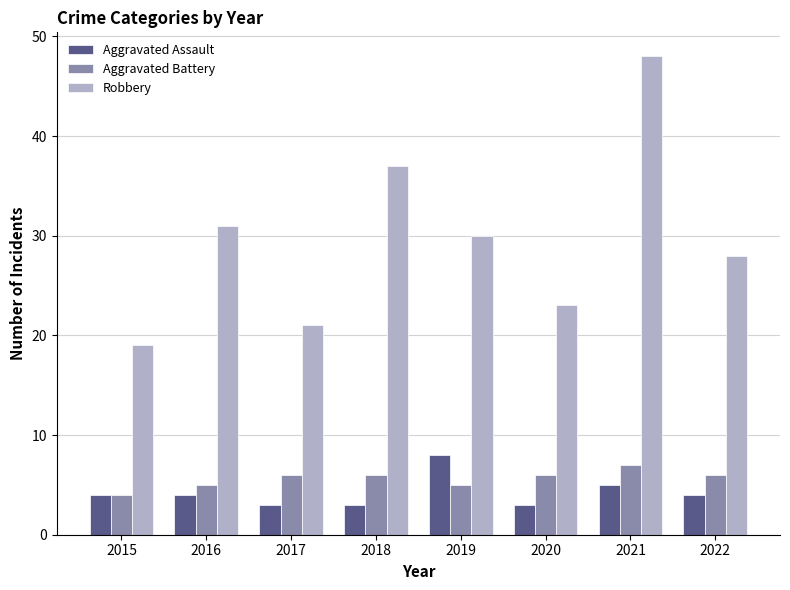

At how many categories does at least one series exceed 36?

2